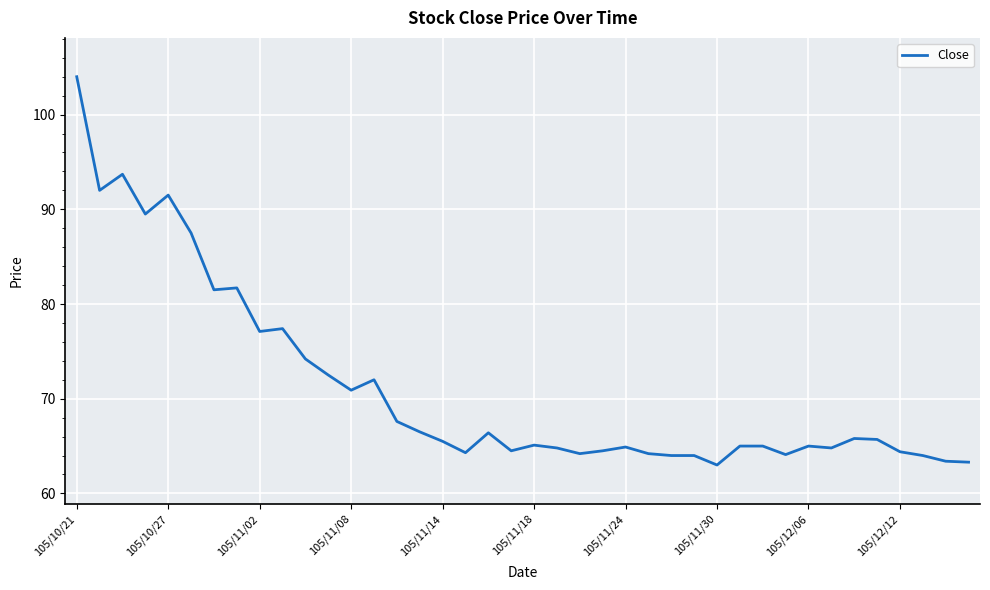

What is the difference between the maximum and minimum values?

41.0